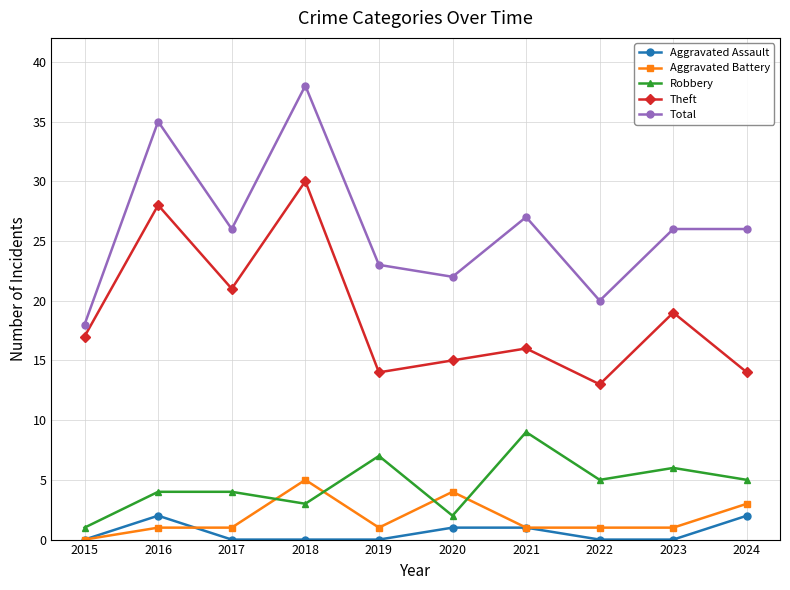

True or false: Total has more than 1 interior local peaks.

True